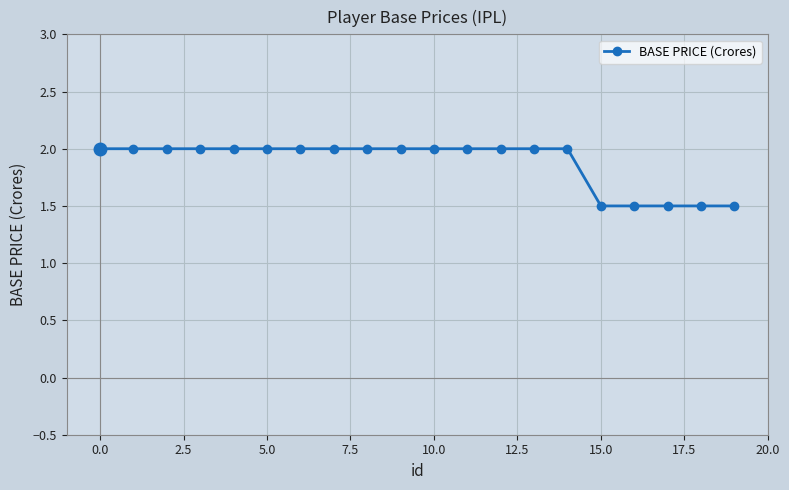

Reading left to right, extract all data points from this chart.

2.0	2.0	2.0	2.0	2.0	2.0	2.0	2.0	2.0	2.0	2.0	2.0	2.0	2.0	2.0	1.5	1.5	1.5	1.5	1.5